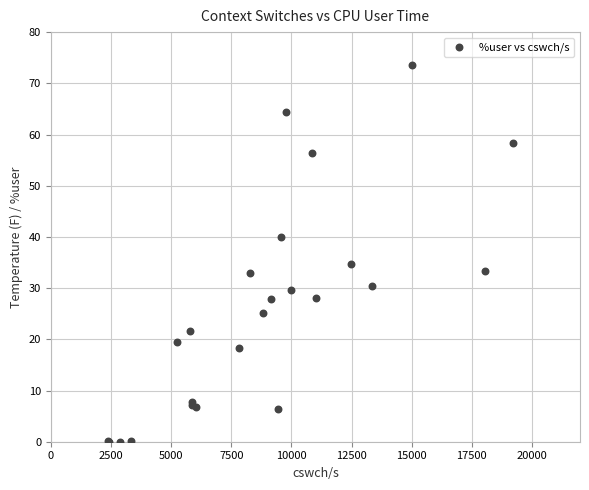

What Y value in the scatter plot is closest to 36?

34.7